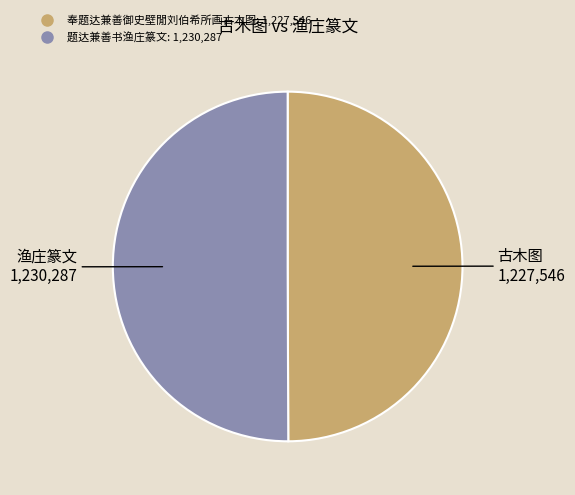

What is the ratio of the value at 奉题达兼善御史壁閒刘伯希所画古木图 to the value at 题达兼善书渔庄篆文?

1.0